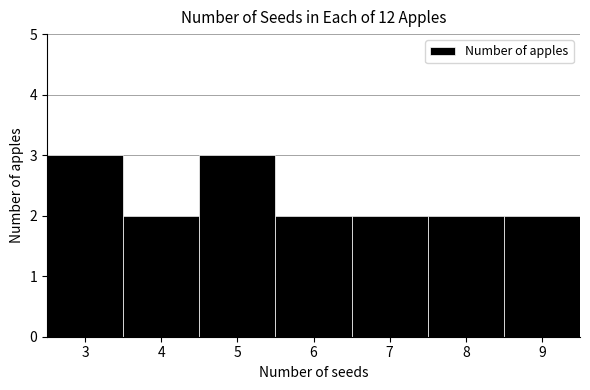

How tall is the bar that spans 2.5 to 3.5 on the x-axis? The values are not printed on the chart, so give them approximately, as read against the axis.

3